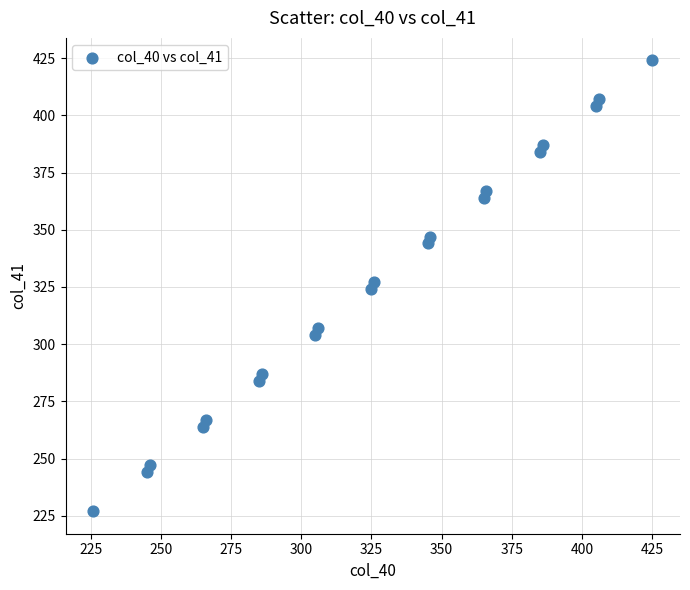

What is the range of Y values (max minus min)?

197.0